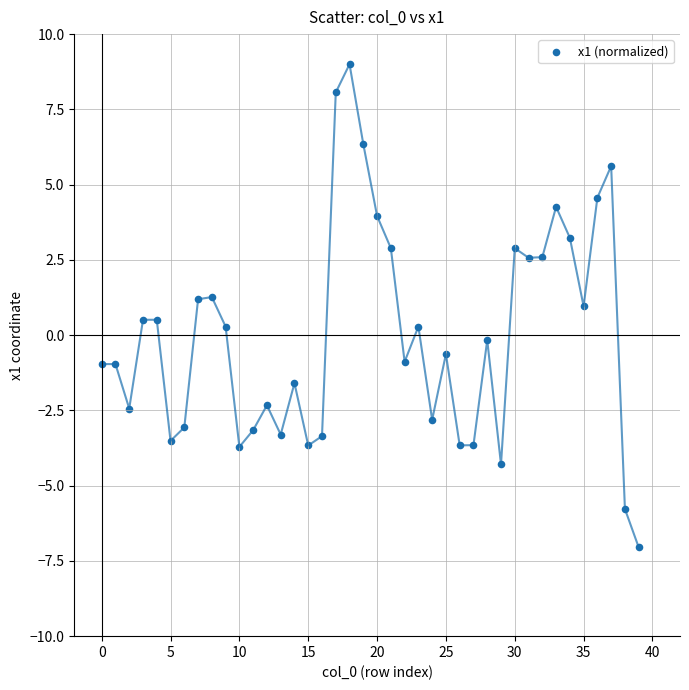

What is the range of Y values (max minus min)?

16.0